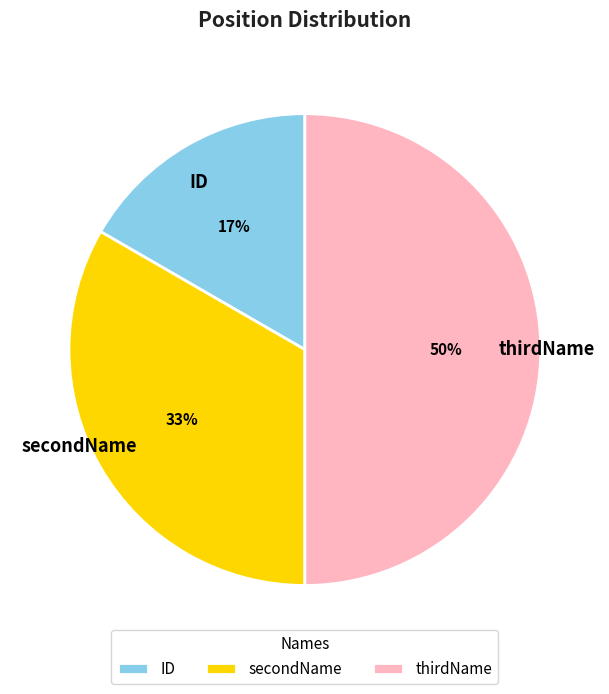

Is it true that ID is 17% of the pie?

True